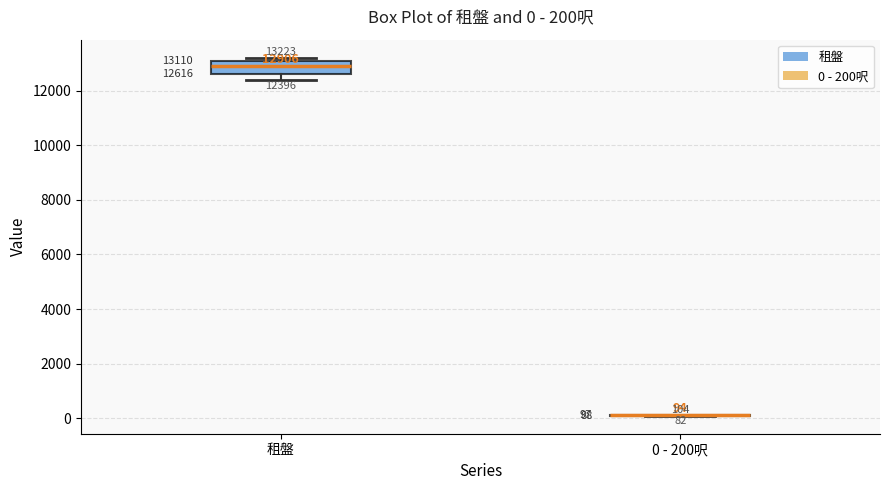

Comparing the boxes themselves (not the whiskers), which one is the tallest?

租盤